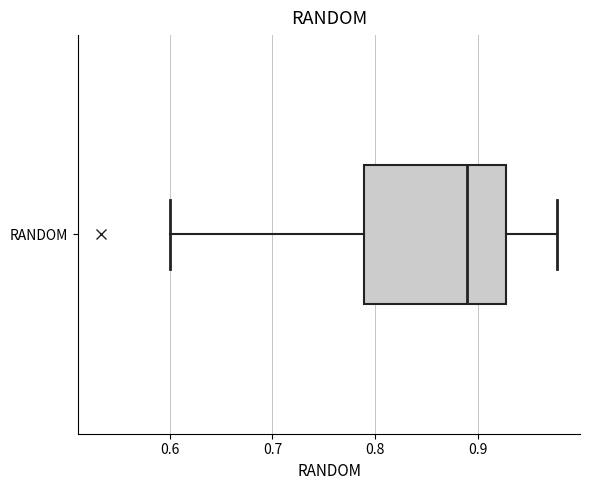

Transcribe this box plot: give where the median line is, the range the box spans, and where the two whiskers end, as read against the x-axis. The values are not printed on the chart, so give them approximately, as read against the axis.

median 0.89, box 0.79 to 0.93, whiskers 0.60 to 0.98